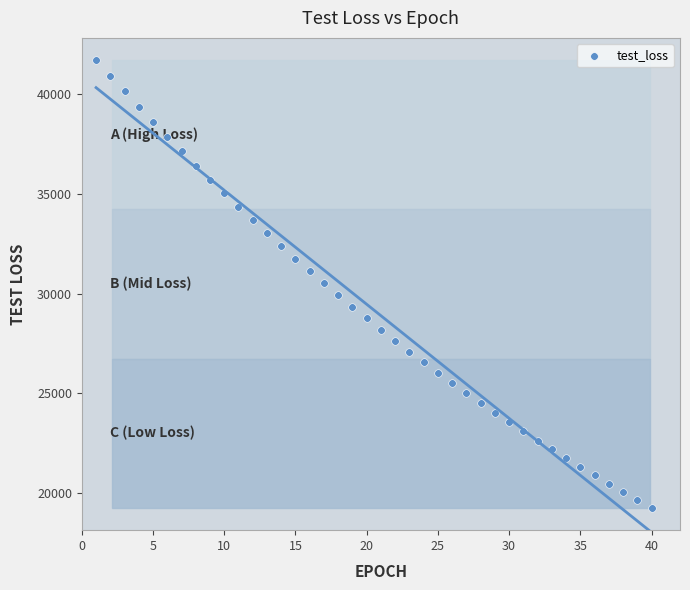

What is the range of Y values (max minus min)?

22448.2